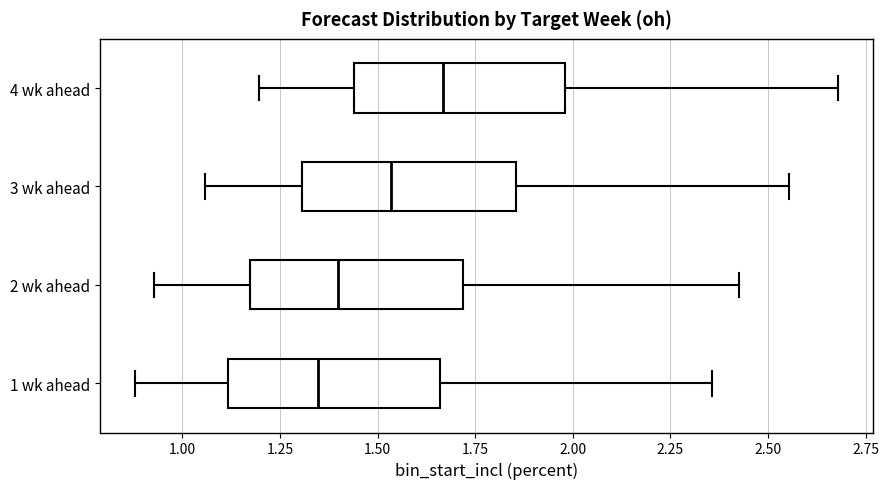

Reading bottom to top, read every box against the x-axis: the position of its median line, the range the box covers, and the ends of its whiskers. The values are not printed on the chart, so give them approximately, as read against the axis.

1 wk ahead: median 1.35, box 1.10 to 1.65, whiskers 0.90 to 2.35
2 wk ahead: median 1.40, box 1.15 to 1.70, whiskers 0.95 to 2.45
3 wk ahead: median 1.55, box 1.30 to 1.85, whiskers 1.05 to 2.55
4 wk ahead: median 1.65, box 1.45 to 2.00, whiskers 1.20 to 2.70